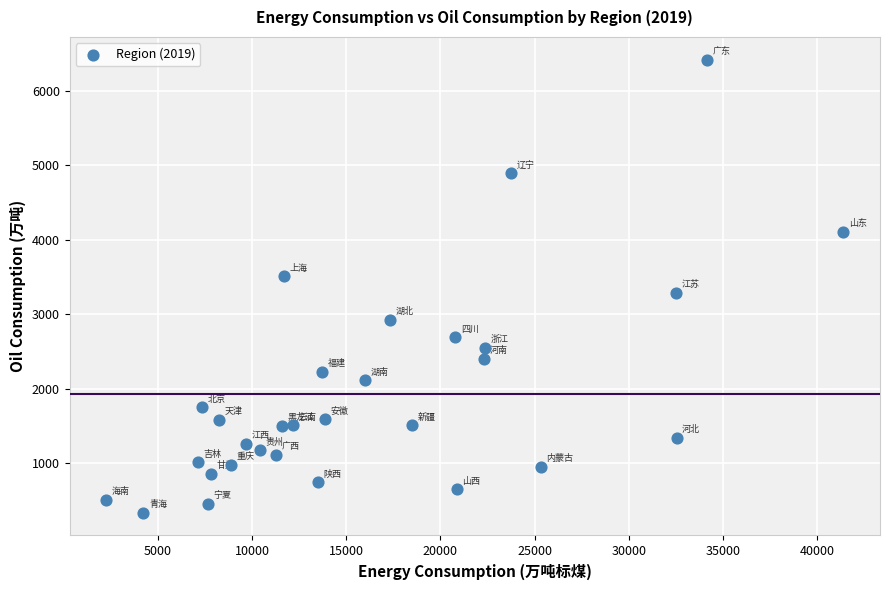

What is the range of Y values (max minus min)?

6084.1